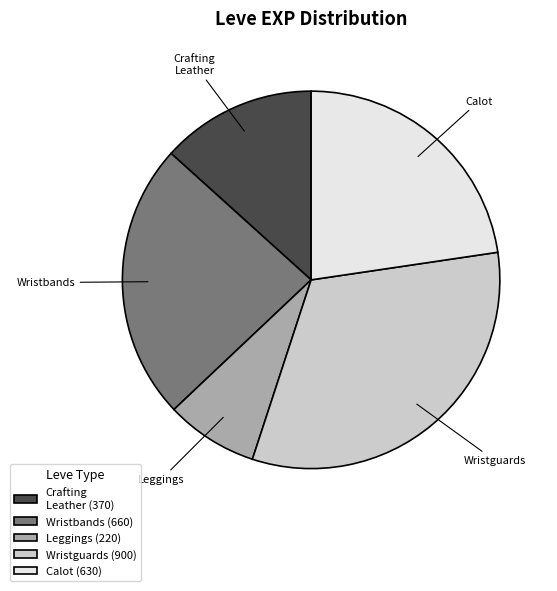

Which slice is the smallest?

Leggings (220)